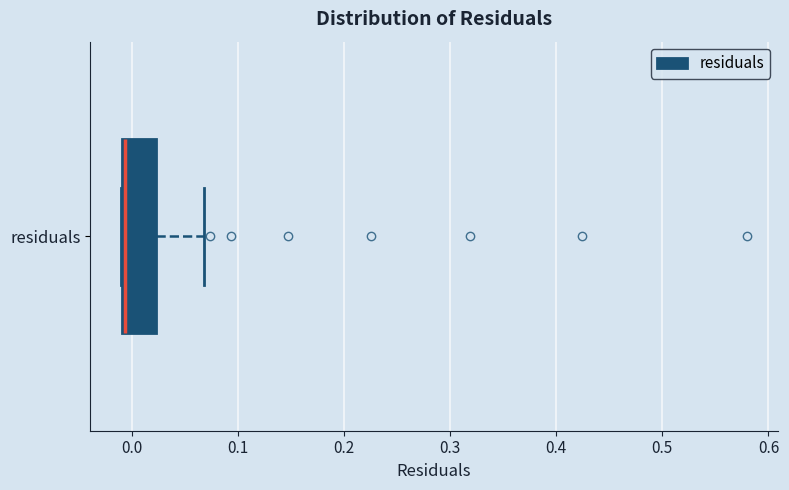

Read this box plot against the x-axis: the position of the median line, the range covered by the box, and the ends of both whiskers. The values are not printed on the chart, so give them approximately, as read against the axis.

median -0.01, box -0.01 to 0.02, whiskers -0.01 to 0.07